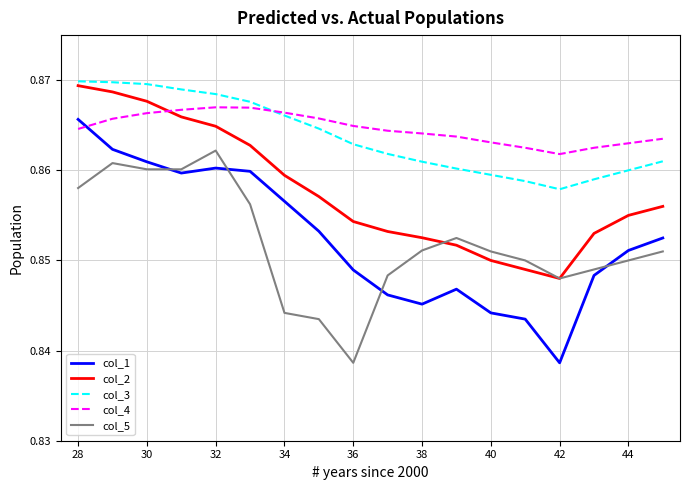

Which series has the largest range (max minus min)?

col_1